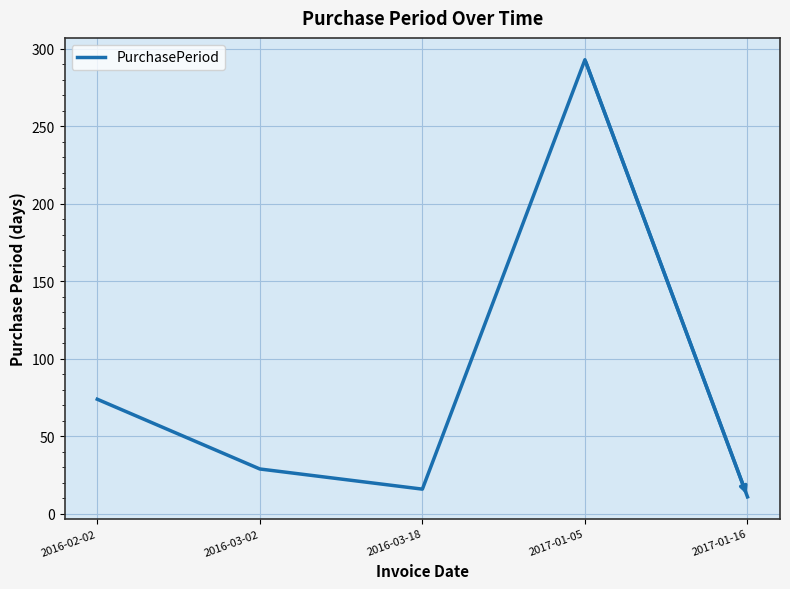

Reading left to right, extract all data points from this chart.

74	29	16	293	11